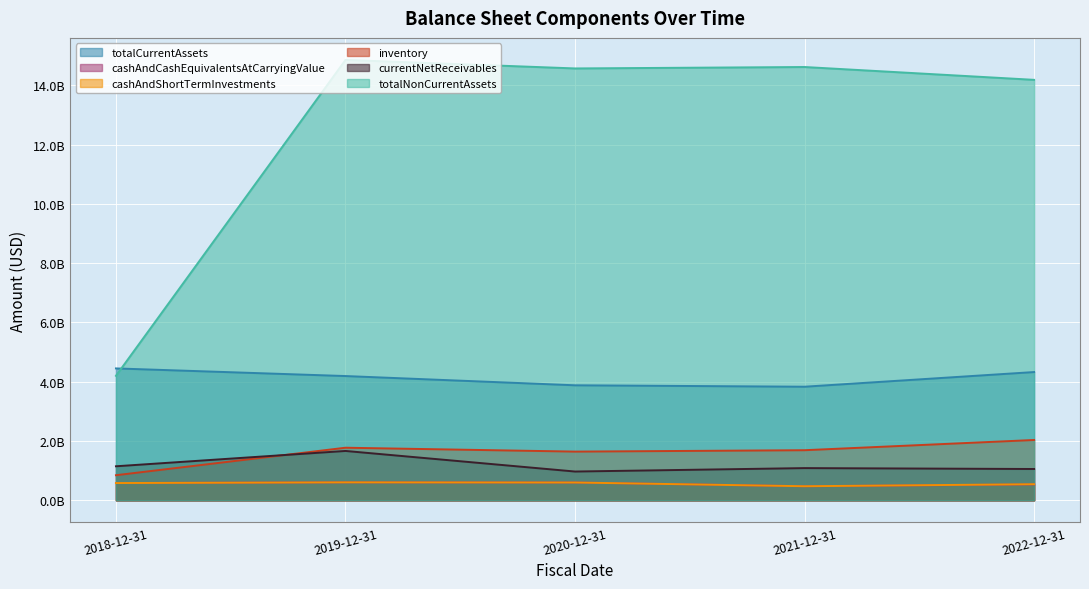

How many categories are shown in the chart?

5